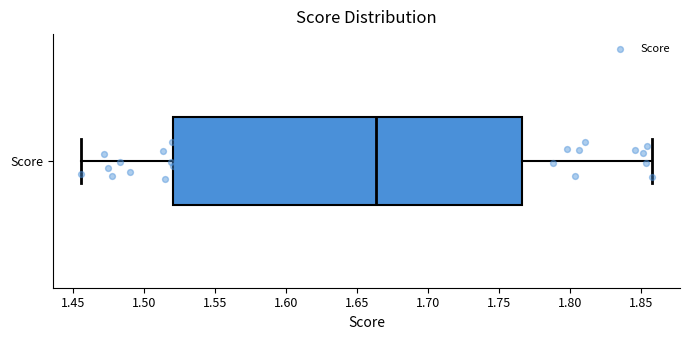

Transcribe this box plot: give where the median line is, the range the box spans, and where the two whiskers end, as read against the x-axis. The values are not printed on the chart, so give them approximately, as read against the axis.

median 1.665, box 1.520 to 1.765, whiskers 1.455 to 1.860